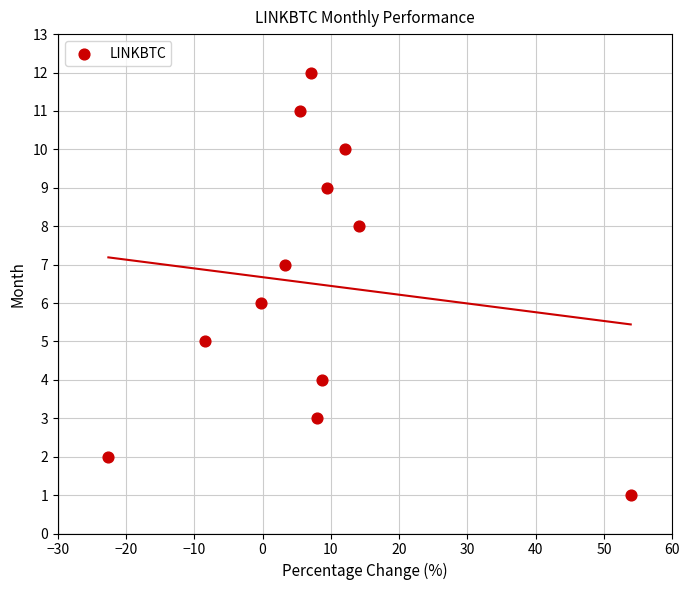

What is the range of Y values (max minus min)?

11